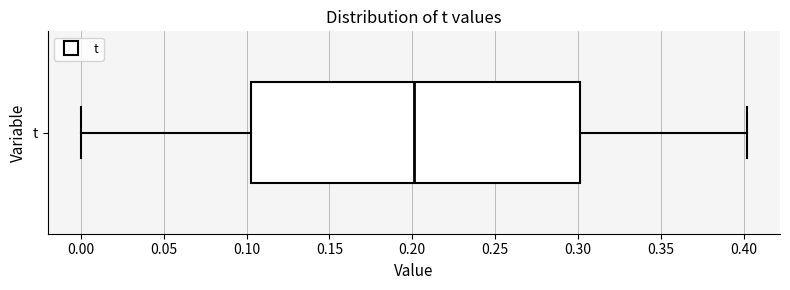

Where does the median line of the box for t sit on the x-axis? The values are not printed on the chart, so give them approximately, as read against the axis.

0.2